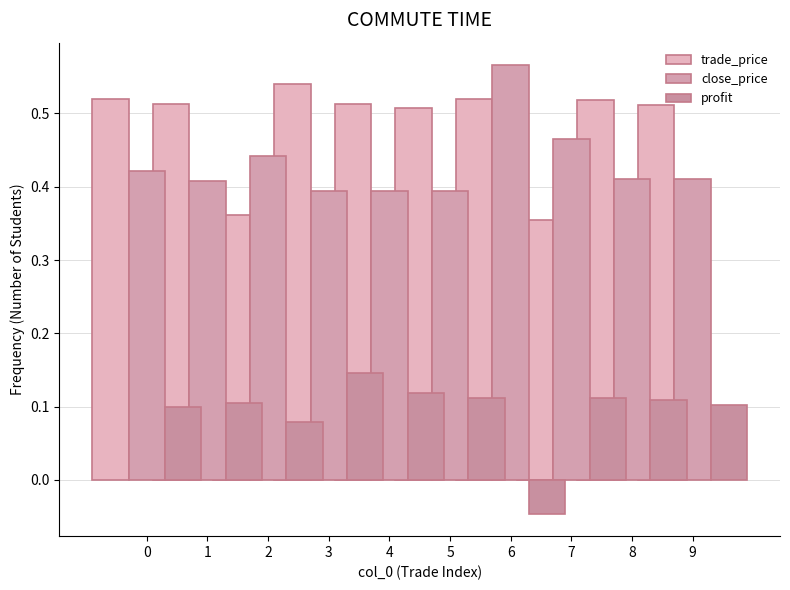

Reading left to right, list all the values displayed in this chart.

trade_price: 0.5	0.5	0.4	0.5	0.5	0.5	0.5	0.4	0.5	0.5
close_price: 0.4	0.4	0.4	0.4	0.4	0.4	0.6	0.5	0.4	0.4
profit: 0.1	0.1	0.1	0.1	0.1	0.1	-0.0	0.1	0.1	0.1